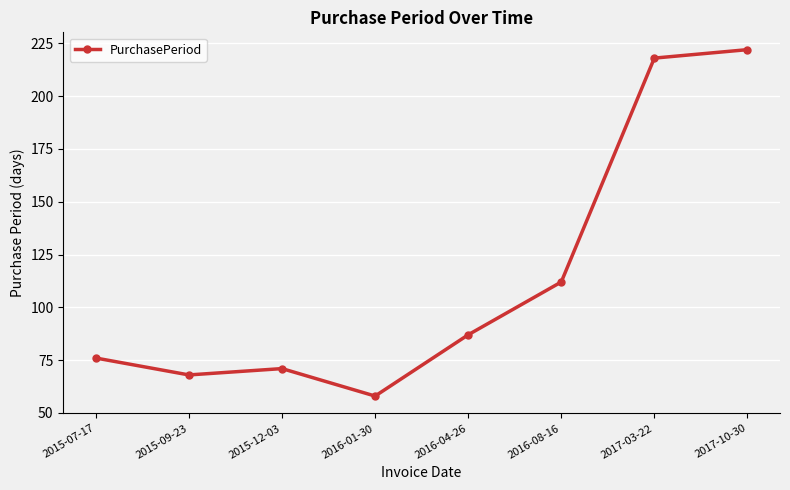

Reading right to left, list all the values displayed in this chart.

2017-10-30=222	2017-03-22=218	2016-08-16=112	2016-04-26=87	2016-01-30=58	2015-12-03=71	2015-09-23=68	2015-07-17=76